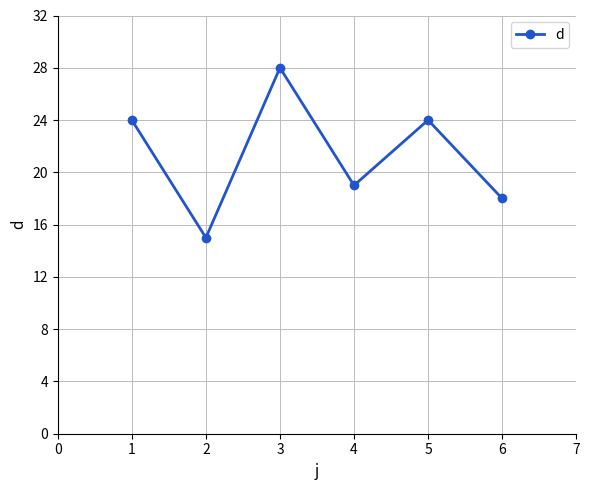

True or false: the data shows 27 at 4.

False